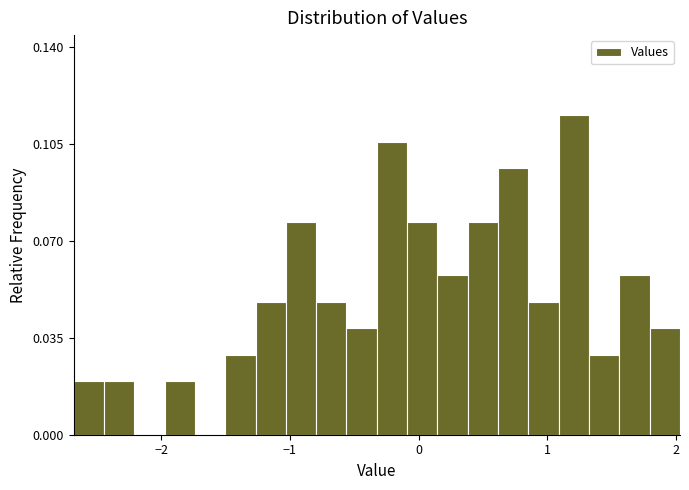

Around what value on the x-axis is the tallest bar? Give the approximate position of its centre, as read against the axis.

1.2